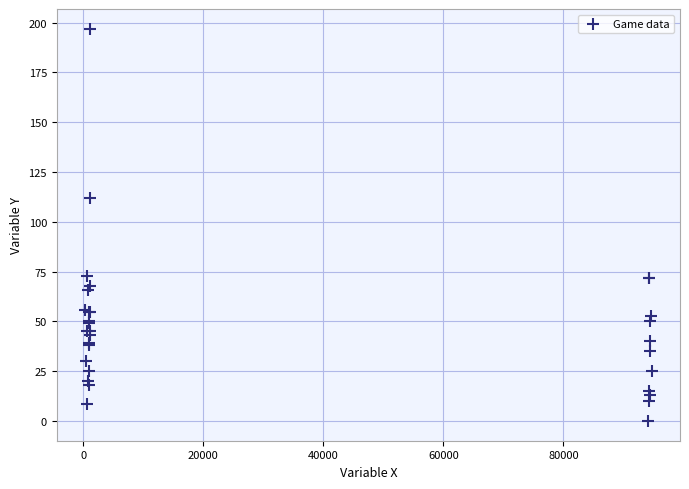

What Y value in the scatter plot is closest to 98?

112.0